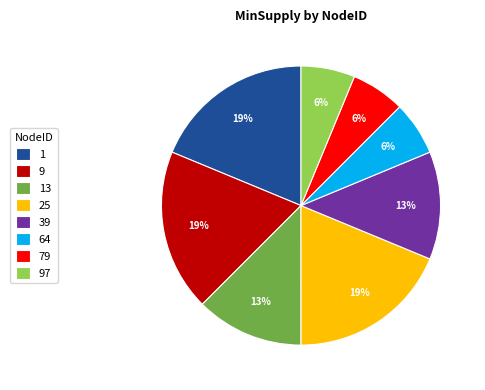

To the nearest percent, what is the combined percentage of 1 and 25?

38%